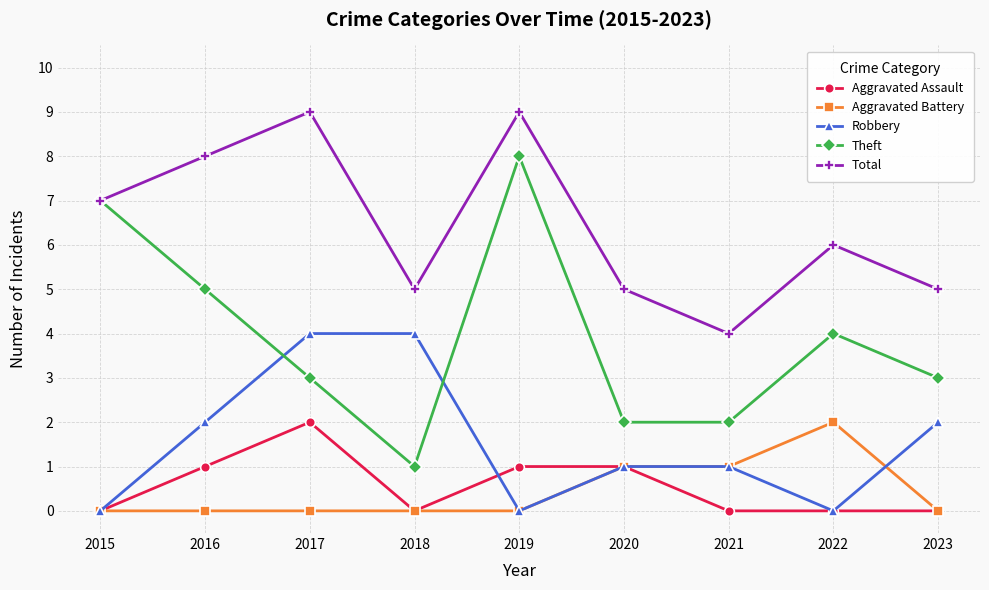

True or false: Total and Robbery intersect in this chart.

False